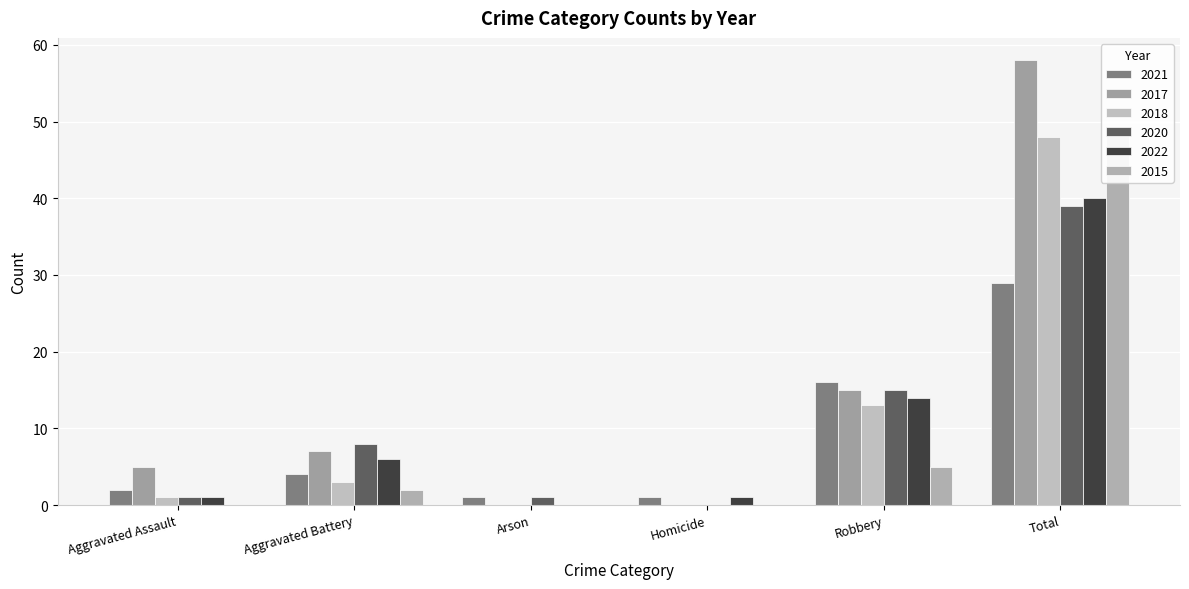

How many values in the 2018 series exceed 3?

2